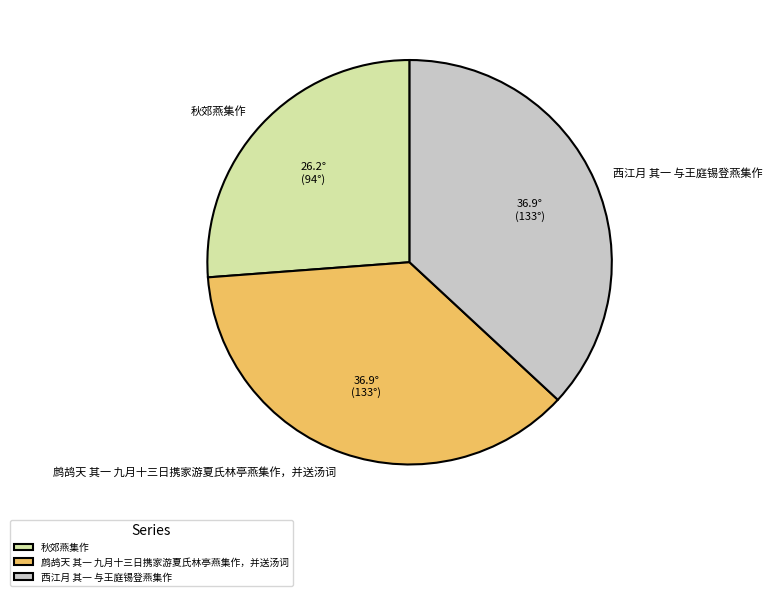

Does 秋郊燕集作 account for over 50% of the chart?

No